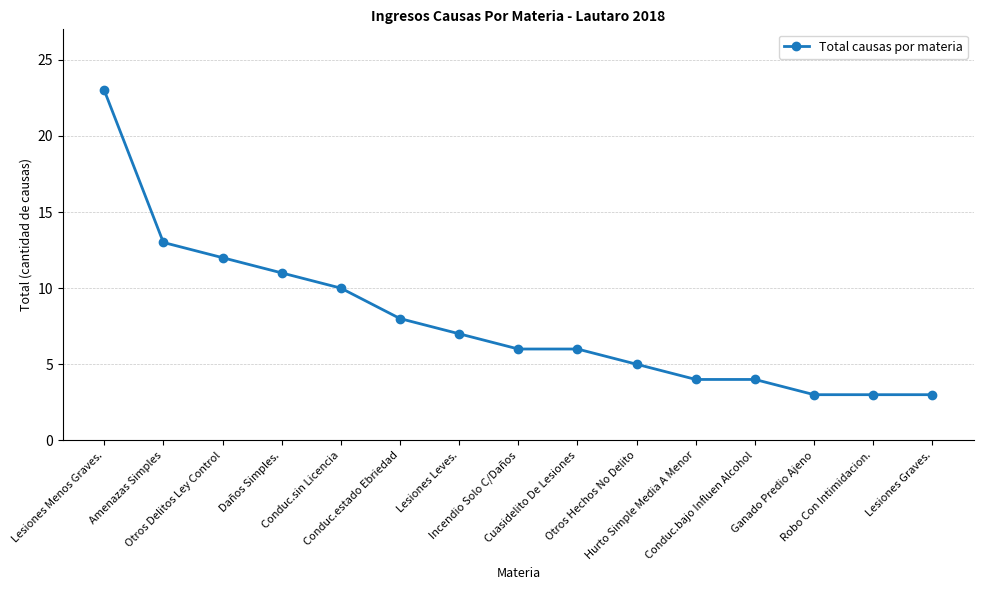

What is the difference between the second highest and minimum values?

10